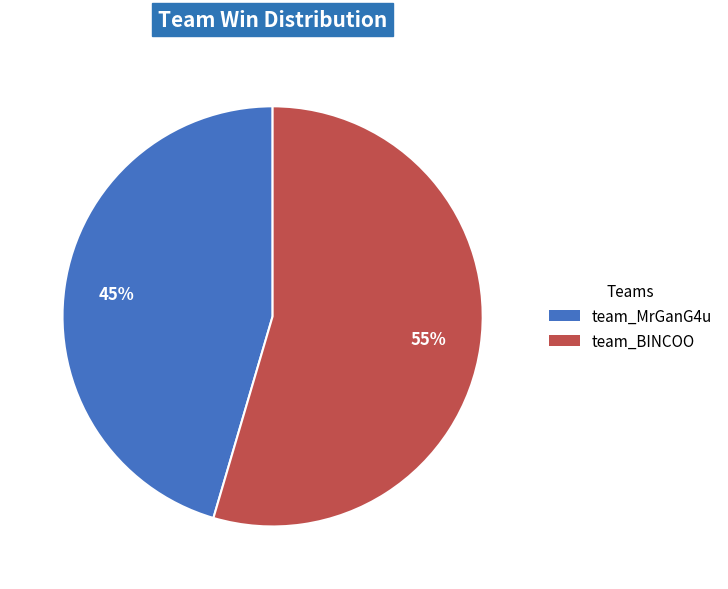

Which slice is the smallest?

team_MrGanG4u